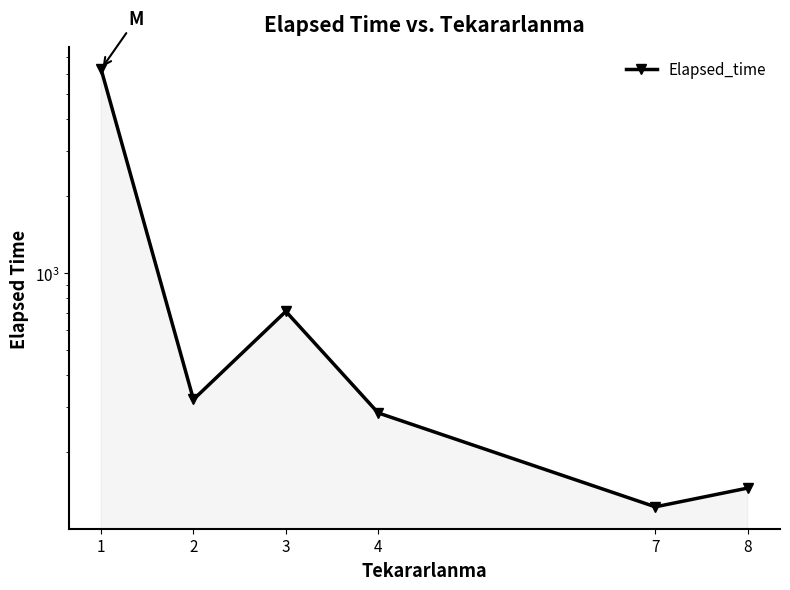

The chart shows a value of 78.8 at 8. True or false?

False